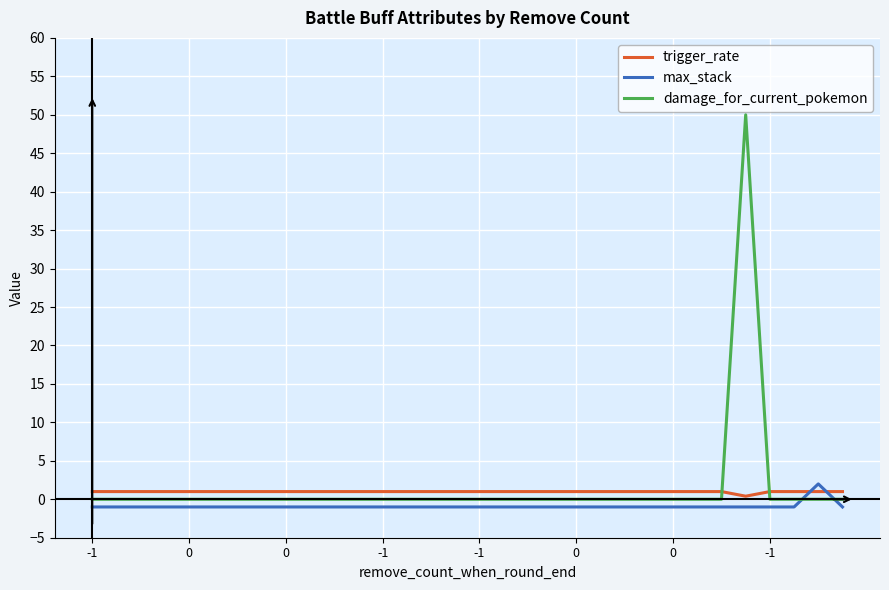

How many times do max_stack and damage_for_current_pokemon cross each other?

2